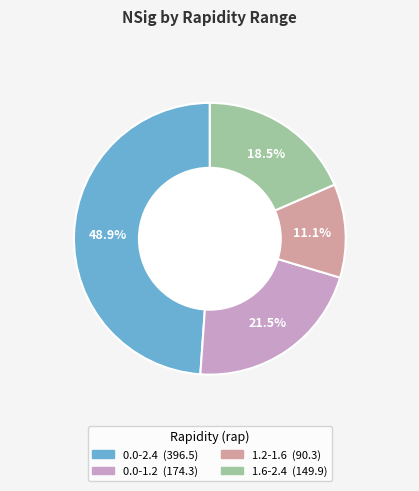

To the nearest percent, what is the difference between the largest and smallest slice percentages?

38%